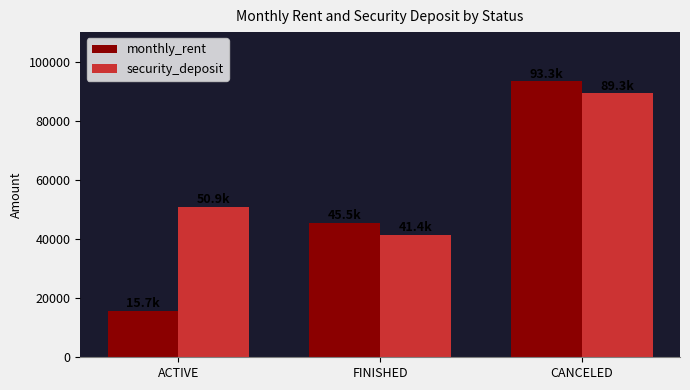

What is the label of the 3rd bar from the right?

ACTIVE